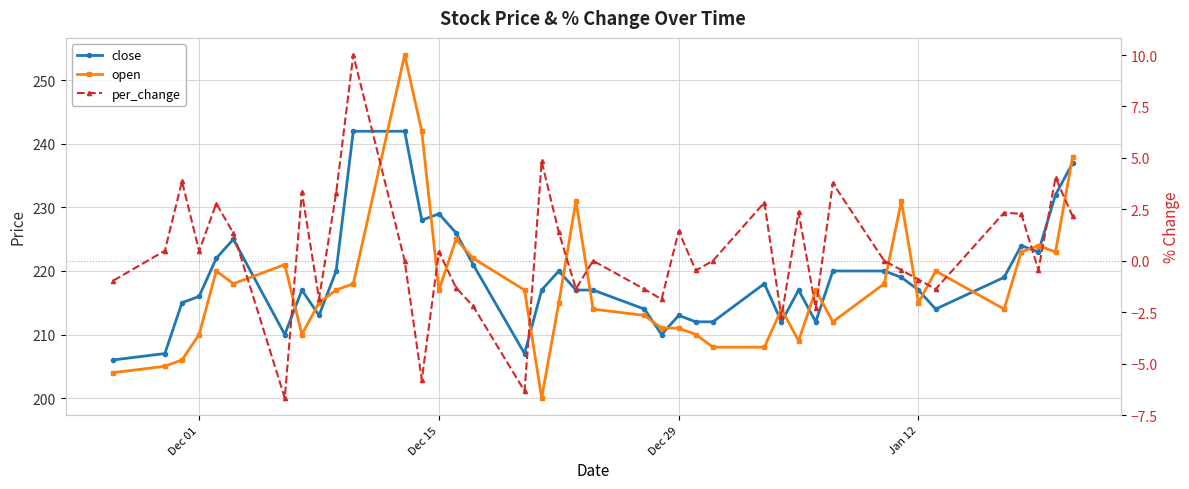

True or false: open has a value of 302.0 at 31.

False